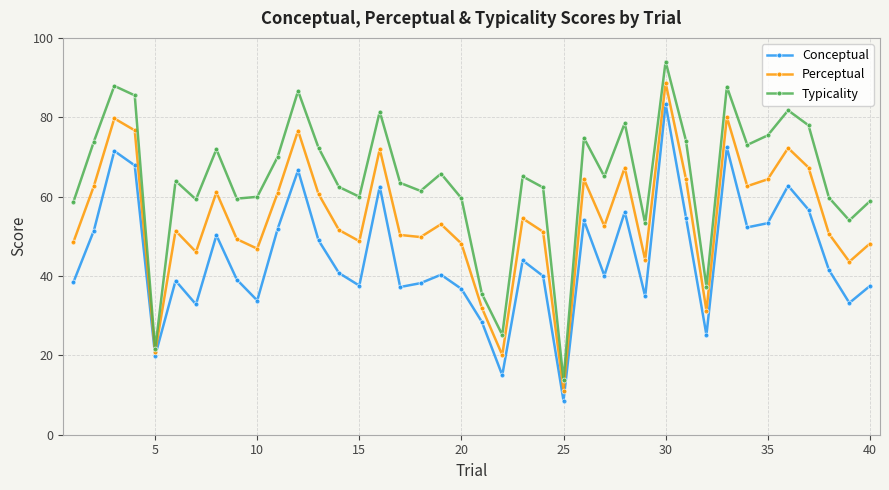

Which series has the largest total across all categories?

Typicality